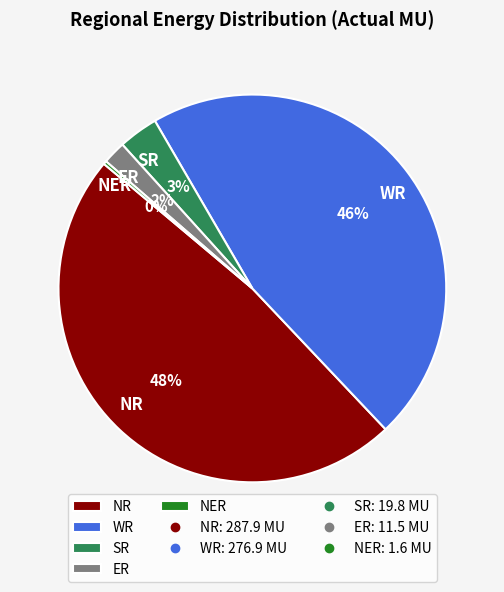

Which slice is the largest?

NR